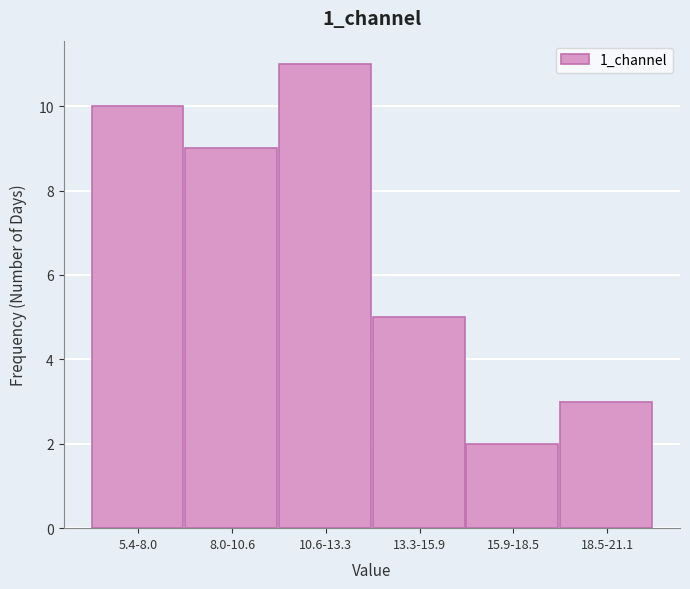

Reading right to left, what are all the values shown in this chart?

3	2	5	11	9	10